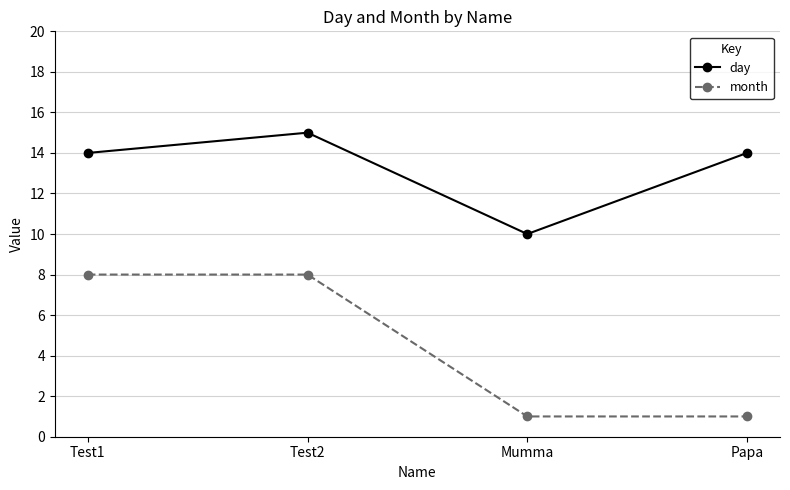

Does the chart display data point markers on the line(s)?

Yes